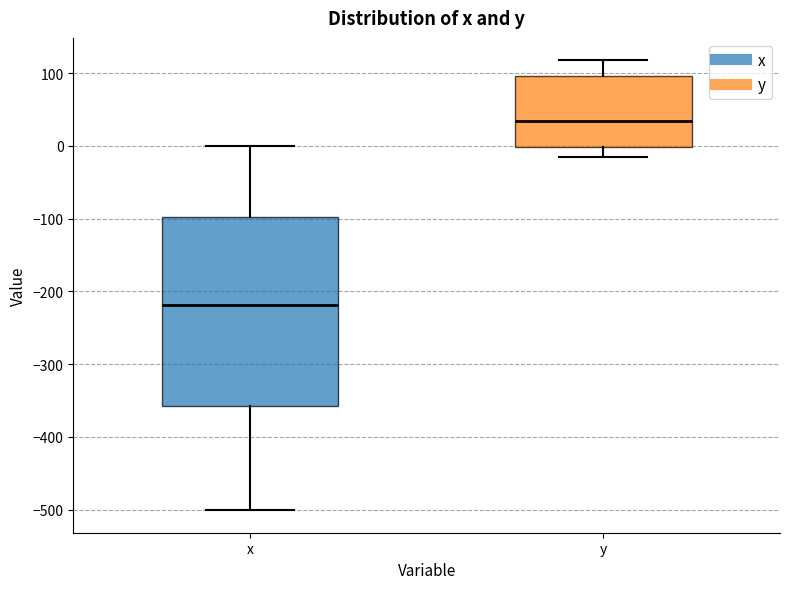

Which box has the highest median line?

y